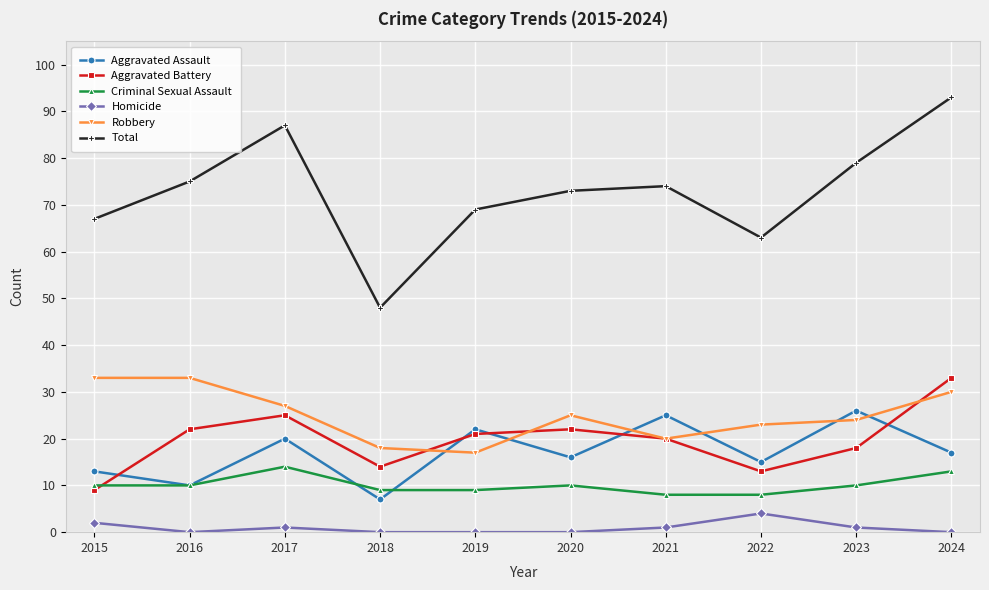

Is the value of Aggravated Assault at 2015 greater than the value of Homicide at 2021?

Yes